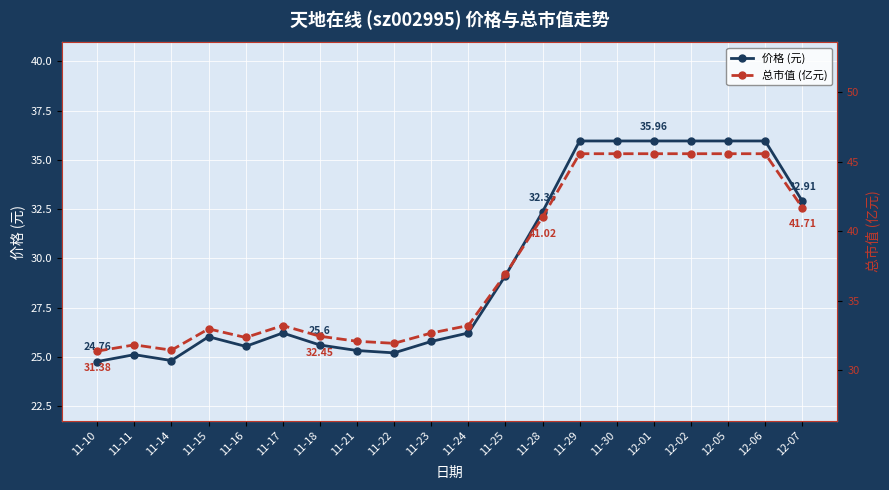

Reading left to right, transcribe all the data shown in this chart.

价格 (元): 11-10=24.8	11-11=25.1	11-14=24.8	11-15=26.0	11-16=25.5	11-17=26.2	11-18=25.6	11-21=25.3	11-22=25.2	11-23=25.8	11-24=26.2	11-25=29.1	11-28=32.4	11-29=36.0	11-30=36.0	12-01=36.0	12-02=36.0	12-05=36.0	12-06=36.0	12-07=32.9
总市值 (亿元): 11-10=31.4	11-11=31.8	11-14=31.4	11-15=33.0	11-16=32.4	11-17=33.2	11-18=32.5	11-21=32.1	11-22=31.9	11-23=32.7	11-24=33.2	11-25=36.9	11-28=41.0	11-29=45.6	11-30=45.6	12-01=45.6	12-02=45.6	12-05=45.6	12-06=45.6	12-07=41.7